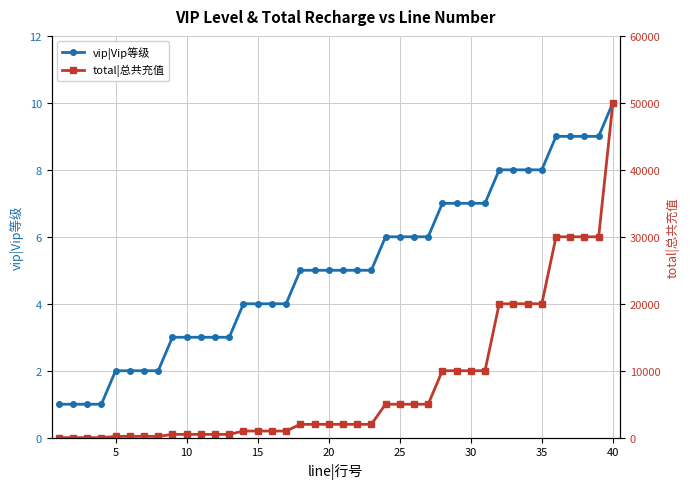

The value of vip|Vip等级 at 15 is 4. True or false?

True